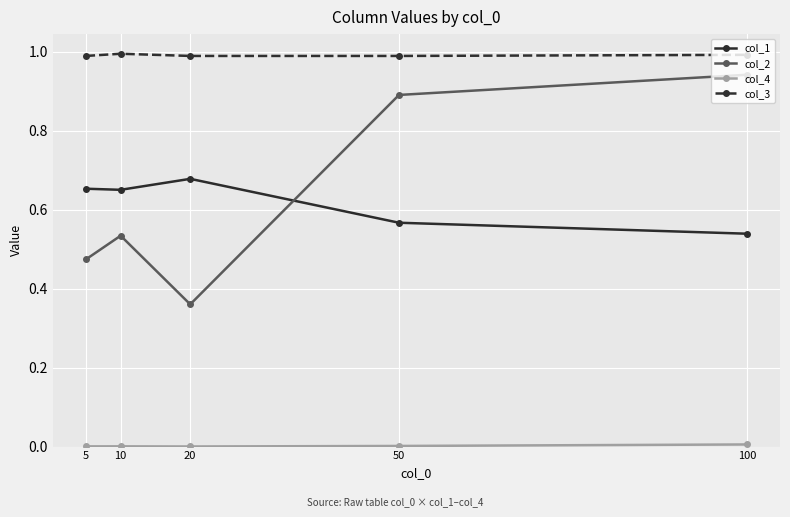

True or false: col_3 has more than 2 interior local peaks.

False